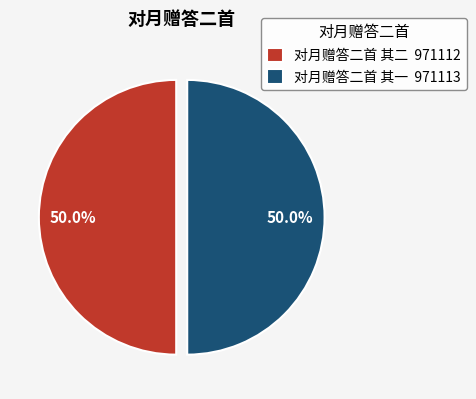

What is the total percentage of 对月赠答二首 其一 and 对月赠答二首 其二?

100.0%